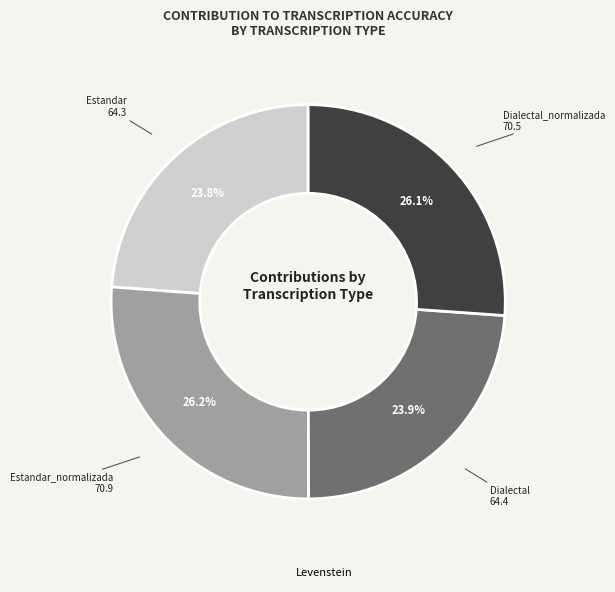

Is there a majority slice in this chart?

No